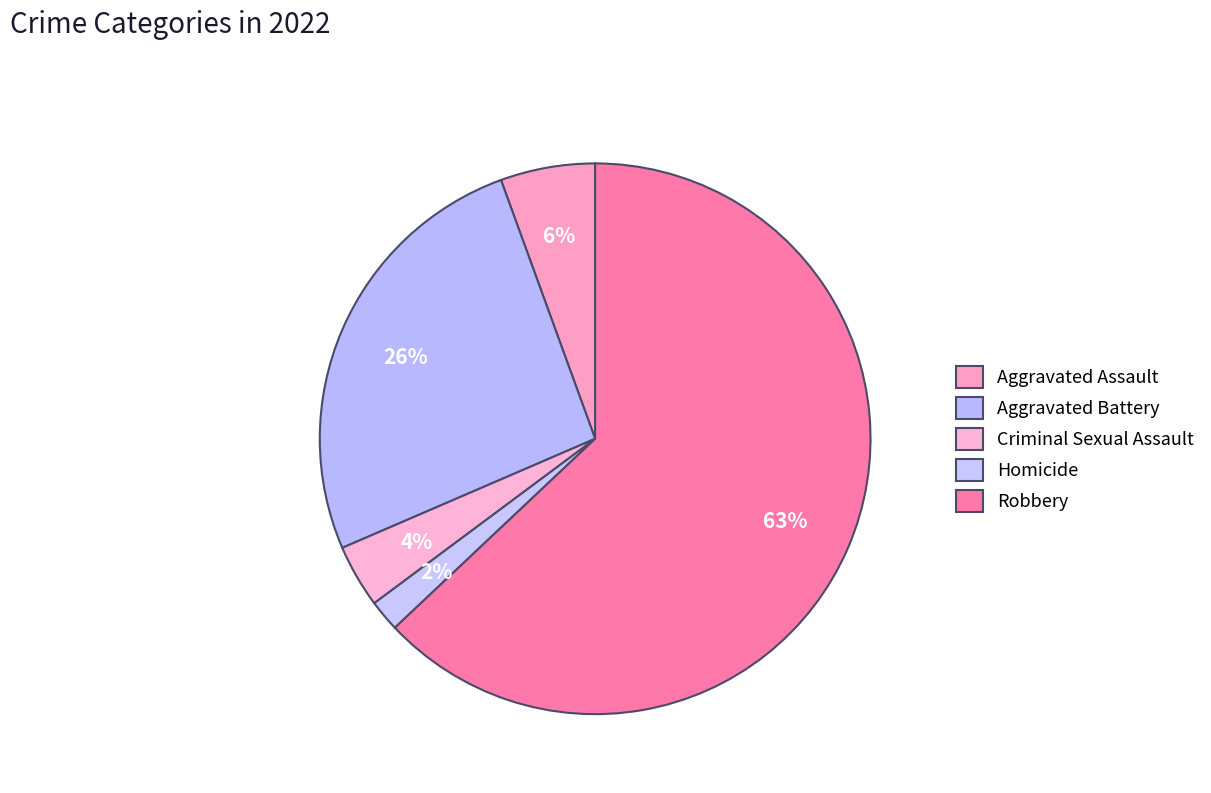

True or false: Robbery accounts for 63% of the total.

True